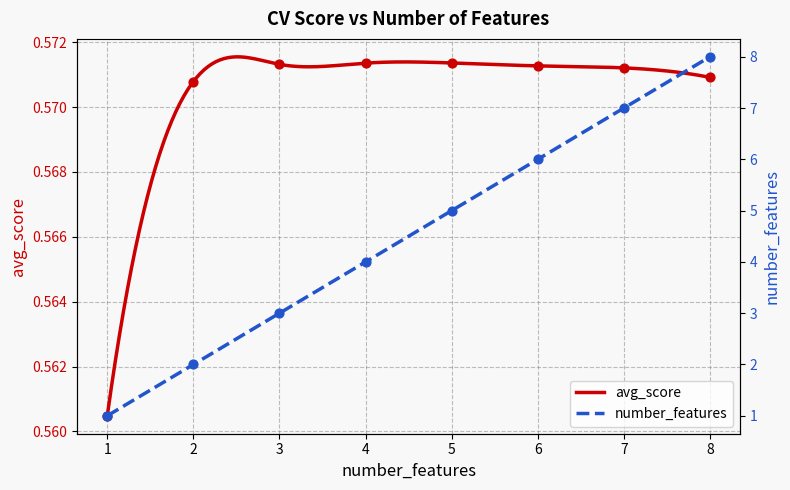

Which series has the largest total across all categories?

number_features